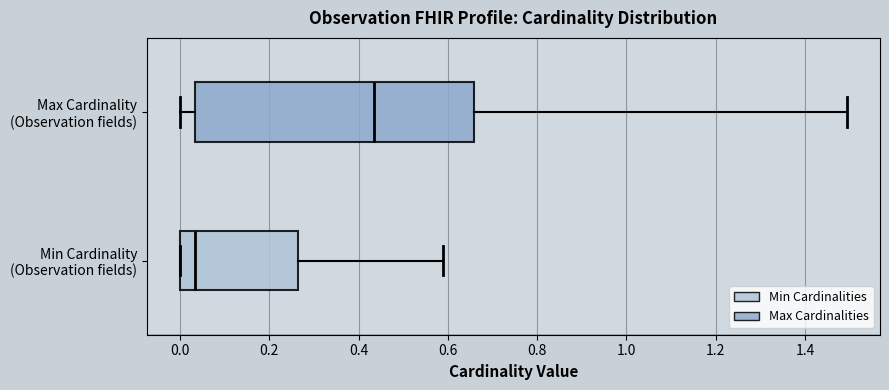

Reading bottom to top, transcribe this box plot: for each box, give where its median line is, the range the box spans, and where its two whiskers end, as read against the x-axis. The values are not printed on the chart, so give them approximately, as read against the axis.

Min Cardinality (Observation fields): median 0.04, box 0.00 to 0.26, whiskers 0.00 to 0.58
Max Cardinality (Observation fields): median 0.44, box 0.04 to 0.66, whiskers 0.00 to 1.50